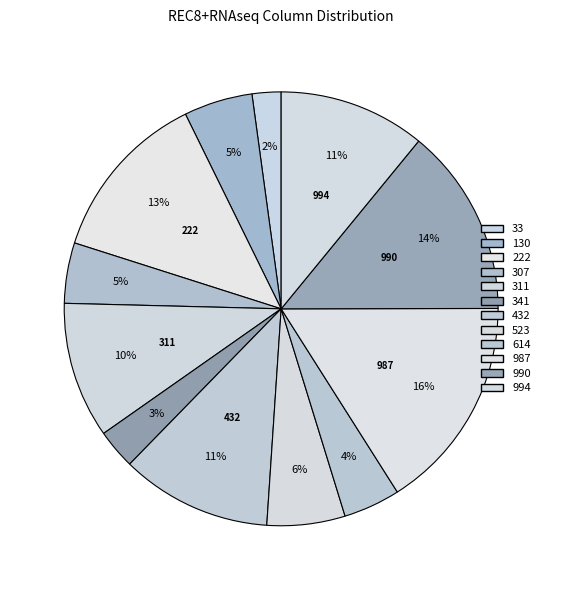

Which category has the biggest portion of the pie?

987